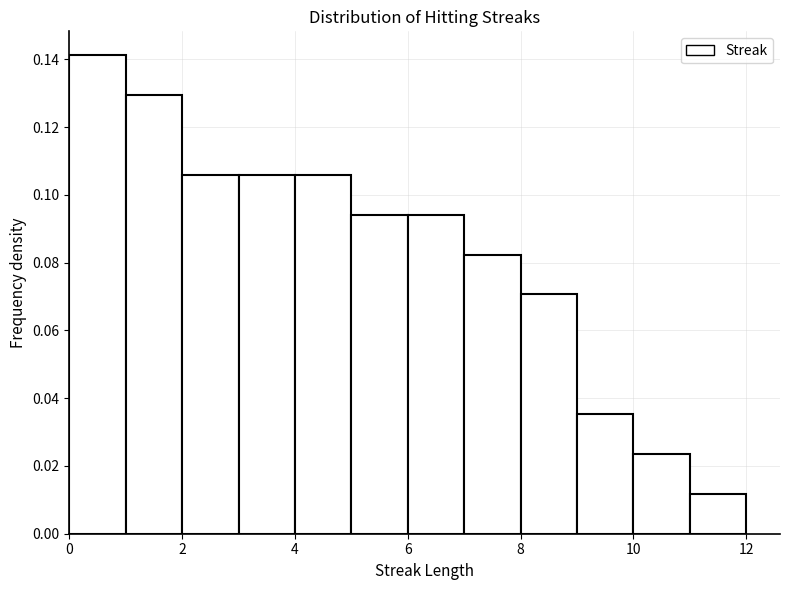

How tall is the bar that spans 7 to 8 on the x-axis? The values are not printed on the chart, so give them approximately, as read against the axis.

0.082